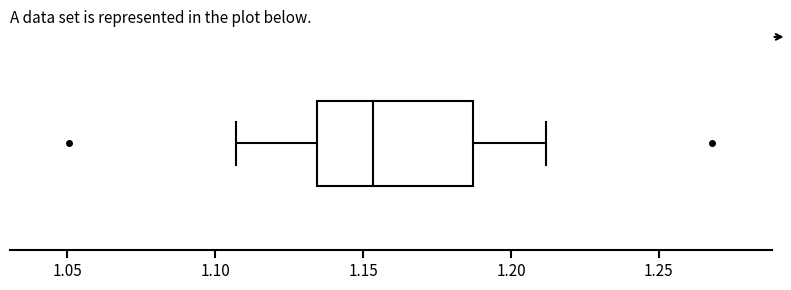

Where does the median line of the box sit on the x-axis? The values are not printed on the chart, so give them approximately, as read against the axis.

1.155